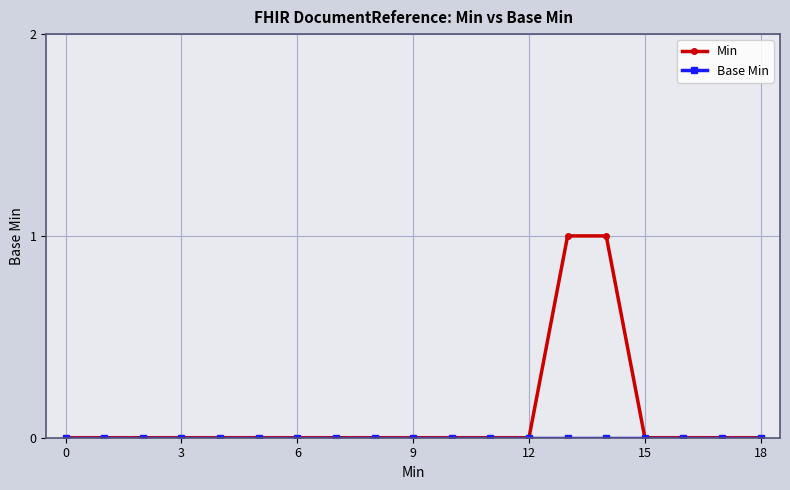

Which series has the largest total across all categories?

Min